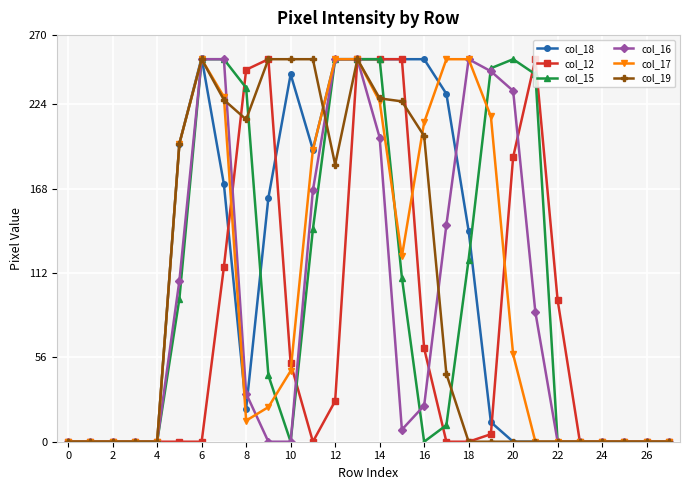

Which series has the largest range (max minus min)?

col_18